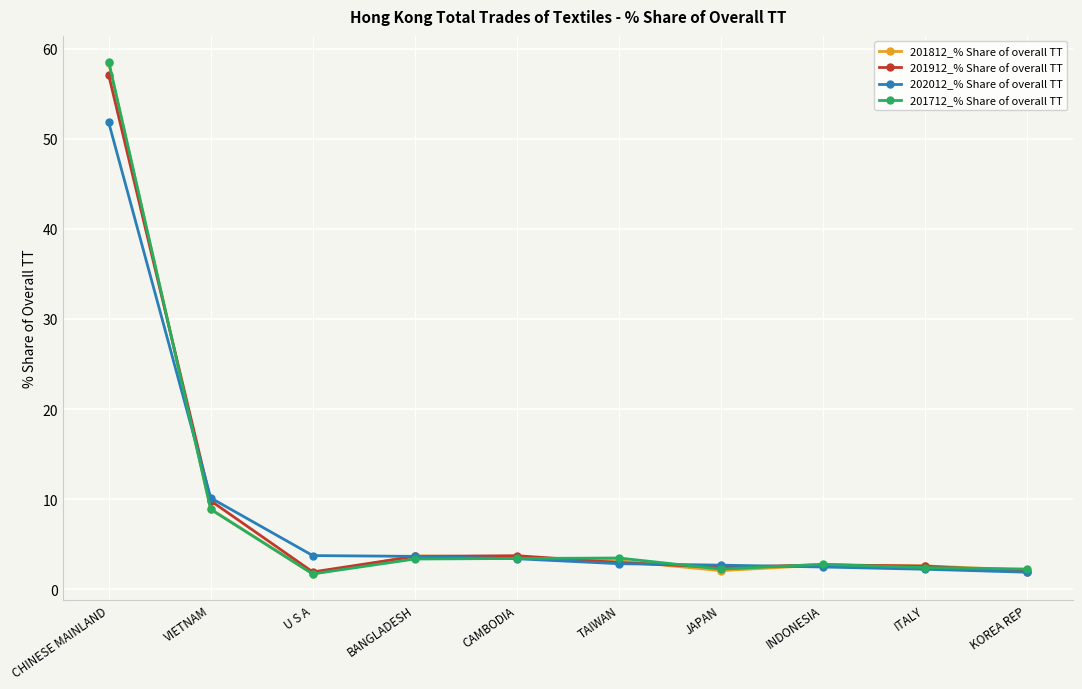

The value of 201812_% Share of overall TT at INDONESIA is 2.7. True or false?

True